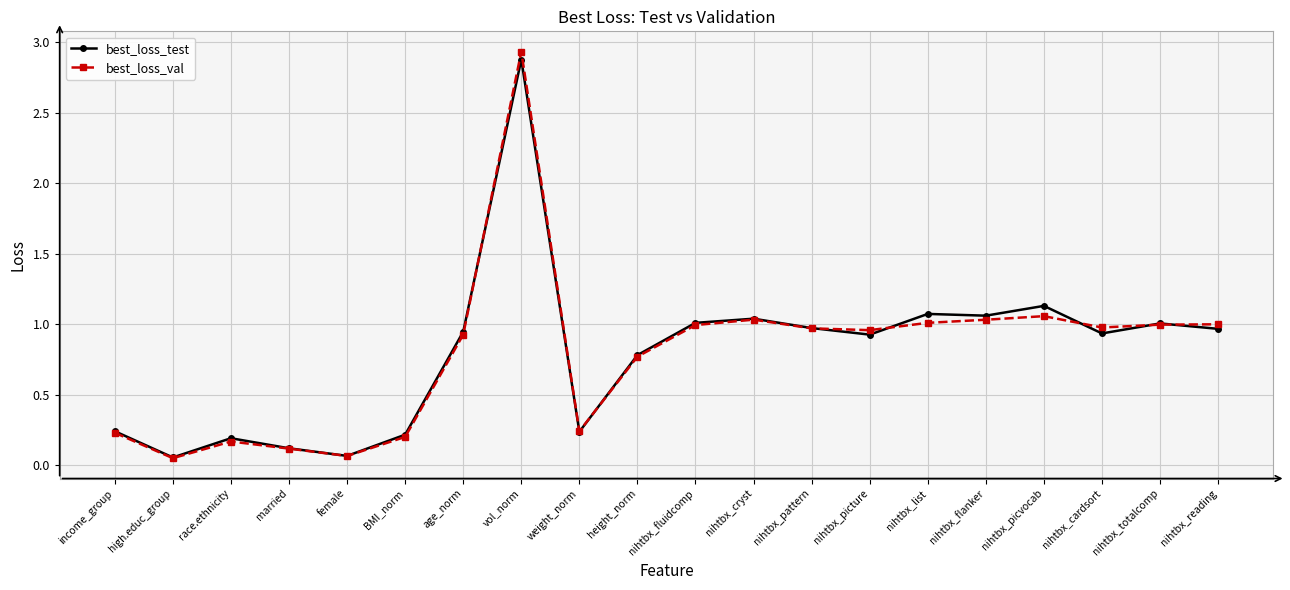

Where is the first local maximum for best_loss_test?

race.ethnicity